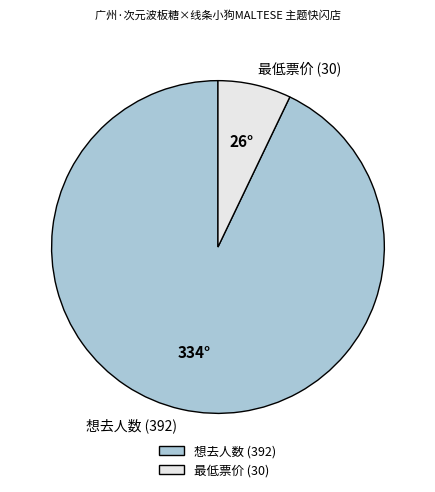

Is the sum of 最低票价 (30) and 想去人数 (392) greater than half?

Yes